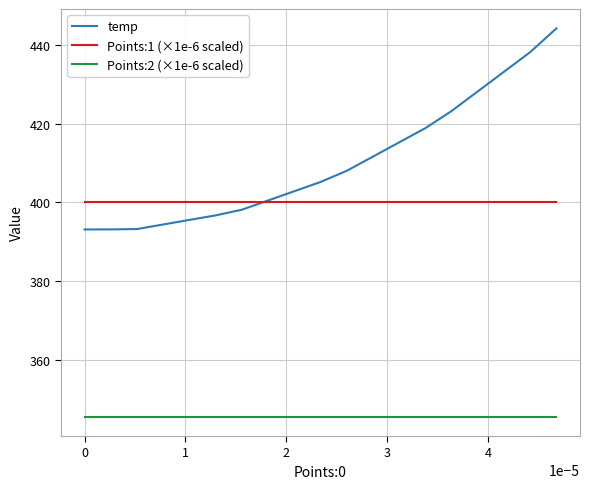

Which series has the largest range (max minus min)?

temp